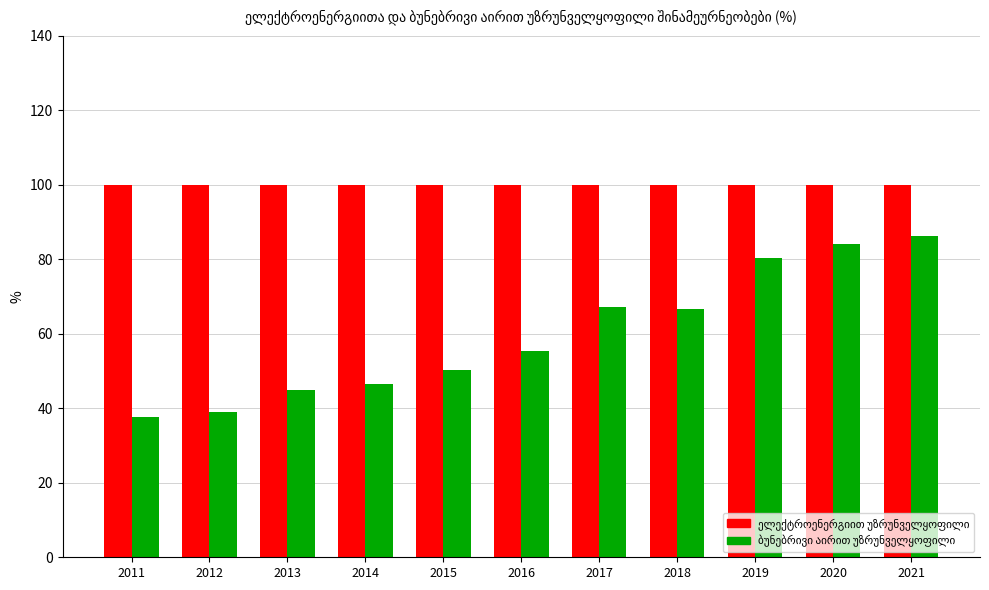

At how many categories does at least one series exceed 94?

11